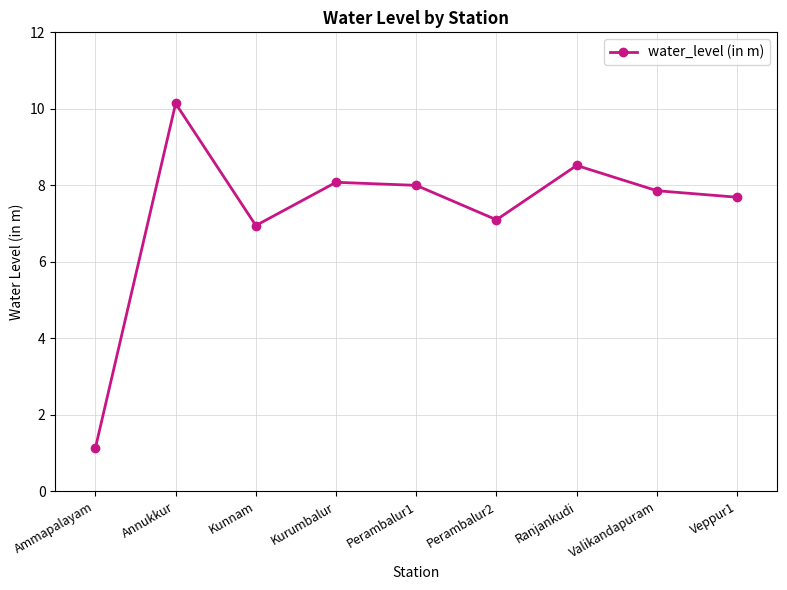

Reading left to right, extract all data points from this chart.

Ammapalayam=1.1	Annukkur=10.1	Kunnam=7.0	Kurumbalur=8.1	Perambalur1=8.0	Perambalur2=7.1	Ranjankudi=8.5	Valikandapuram=7.9	Veppur1=7.7